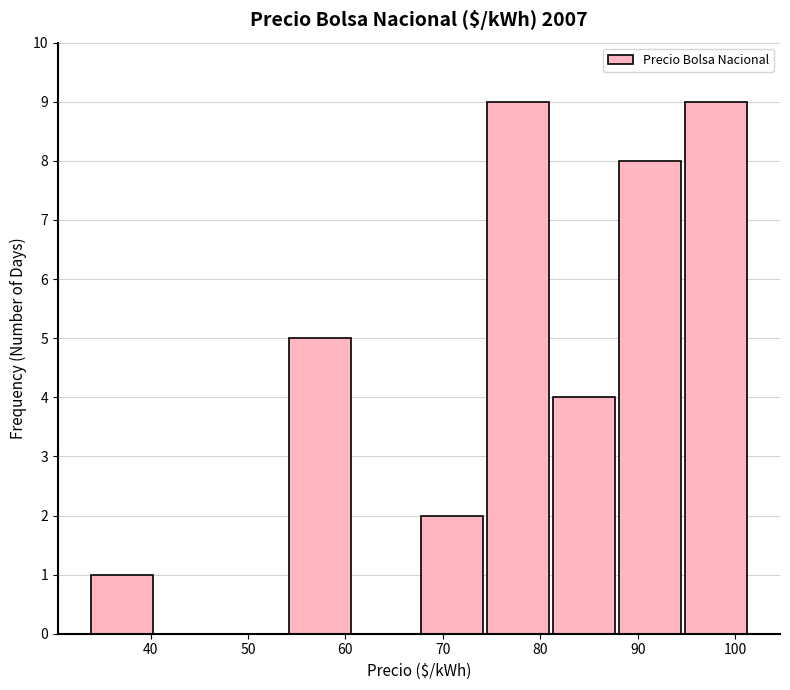

Reading left to right, transcribe this chart: for each bar, give the range it covers on the x-axis and its height. Neither the bar edges nor the heights are printed on the chart, so give them approximately, as read against the axes.

34 to 40: 1
40 to 47: 0
47 to 54: 0
54 to 61: 5
61 to 68: 0
68 to 74: 2
74 to 81: 9
81 to 88: 4
88 to 95: 8
95 to 101: 9